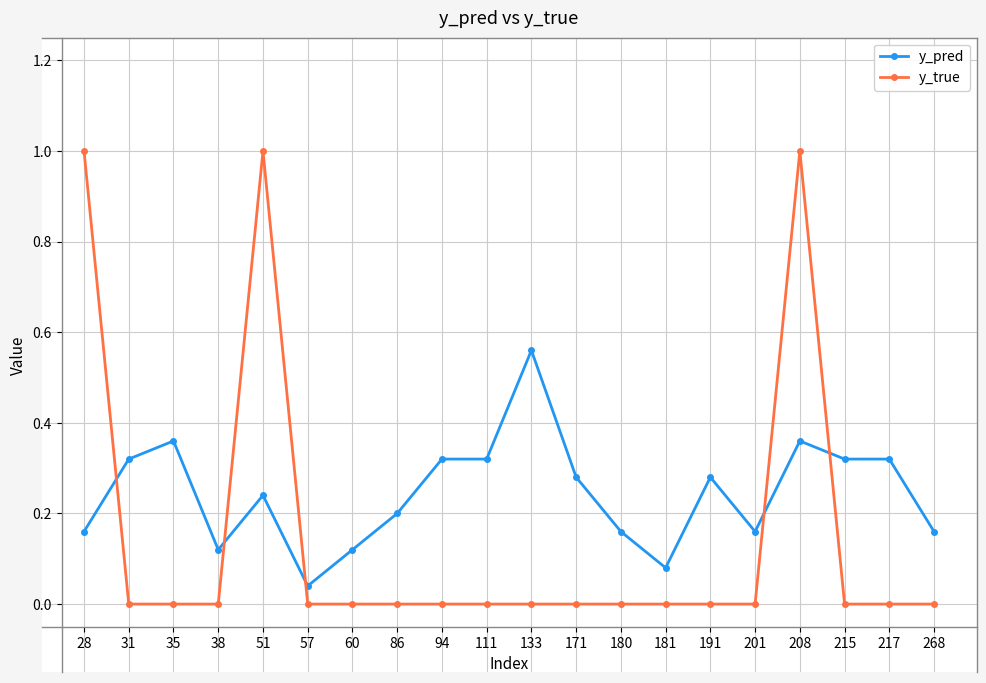

What is the difference between the maximum and second lowest values in the y_true series?

1.0